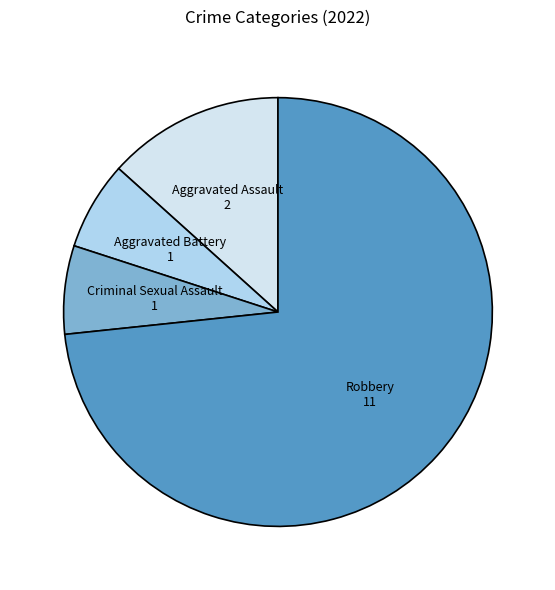

Between Aggravated Assault and Aggravated Battery, which is larger?

Aggravated Assault